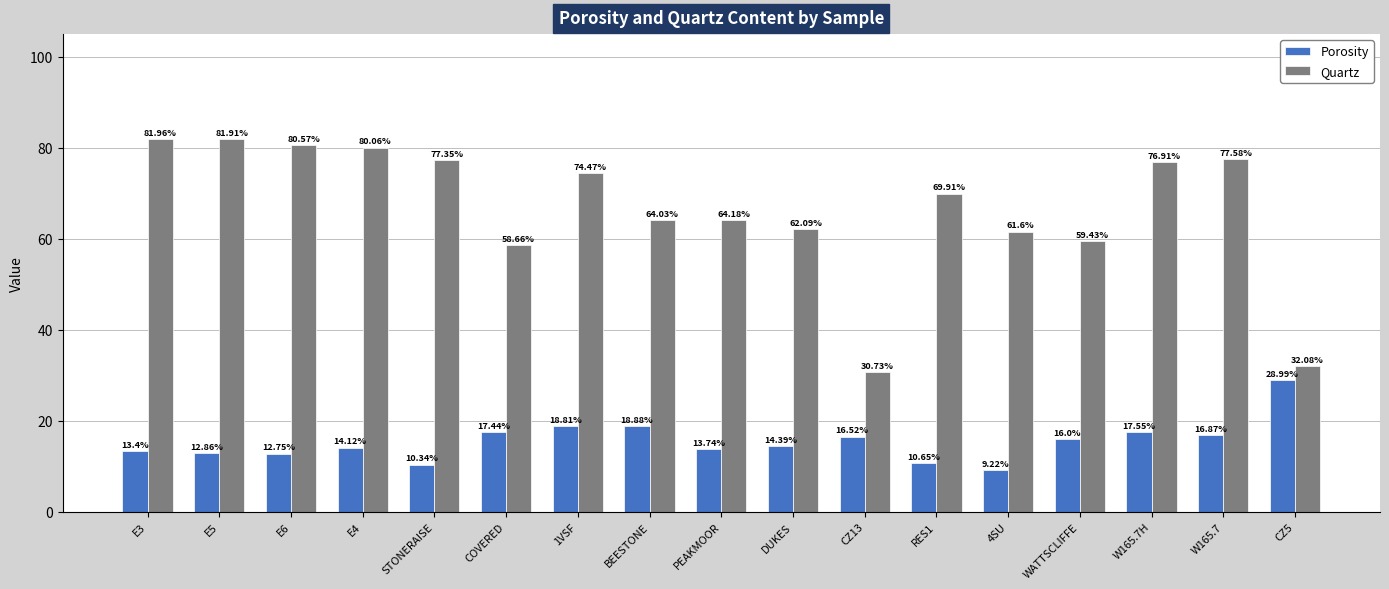

What is the difference between the maximum and minimum values in the Porosity series?

19.8